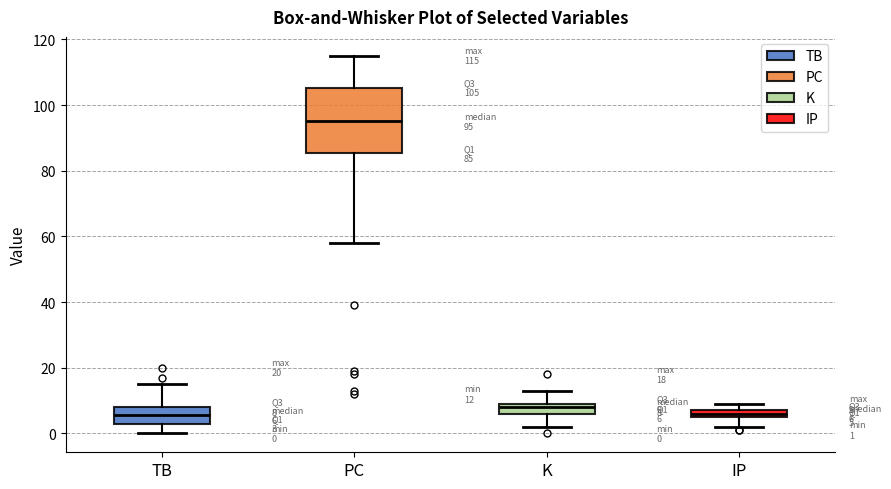

Which box has the highest median line?

PC